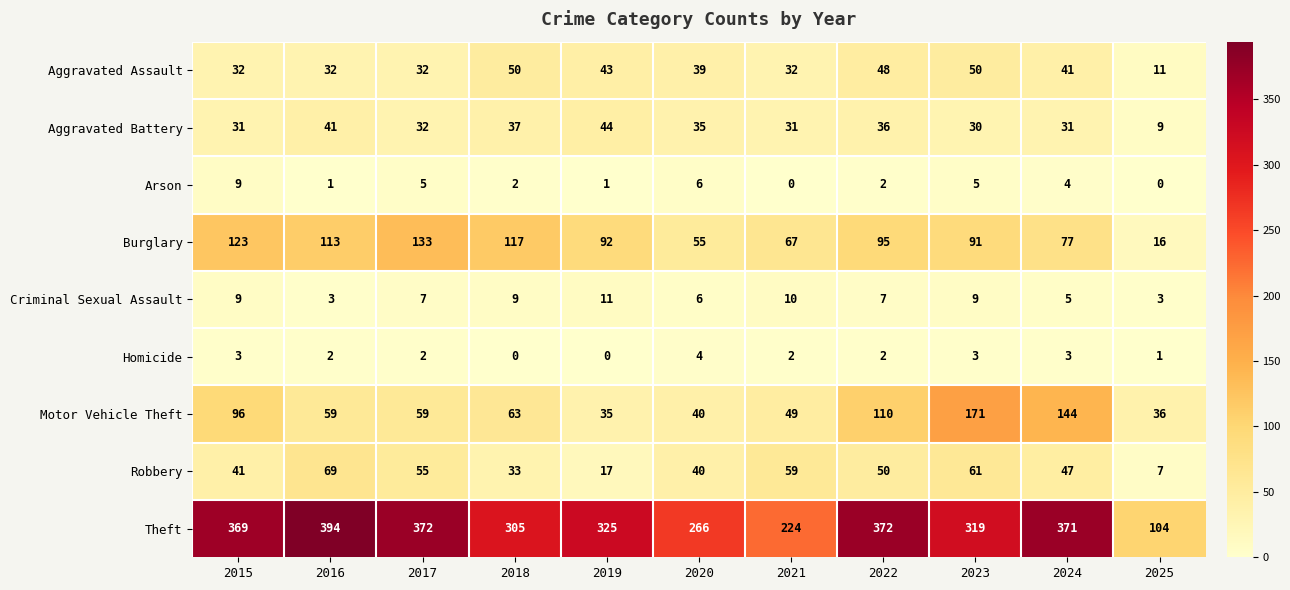

What is the difference between the maximum and minimum values in the Burglary series?

117